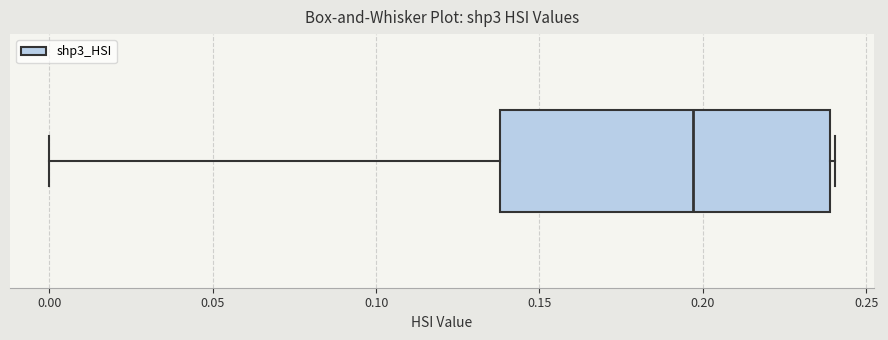

Read this box plot against the x-axis: the position of the median line, the range covered by the box, and the ends of both whiskers. The values are not printed on the chart, so give them approximately, as read against the axis.

median 0.195, box 0.140 to 0.240, whiskers 0.000 to 0.240